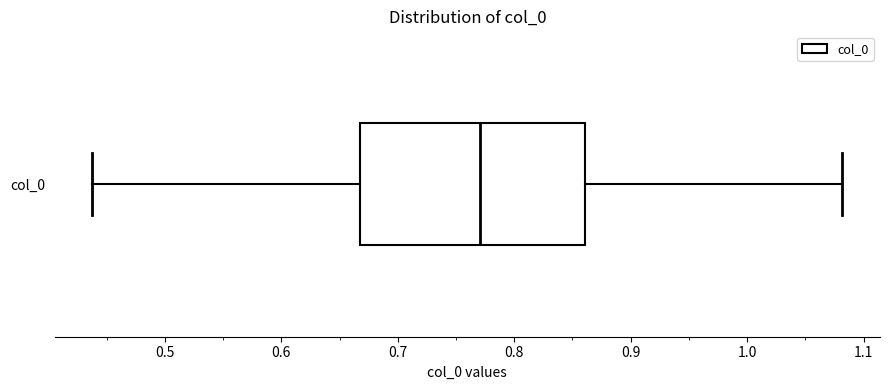

Read this box plot against the x-axis: the position of the median line, the range covered by the box, and the ends of both whiskers. The values are not printed on the chart, so give them approximately, as read against the axis.

median 0.77, box 0.67 to 0.86, whiskers 0.44 to 1.08